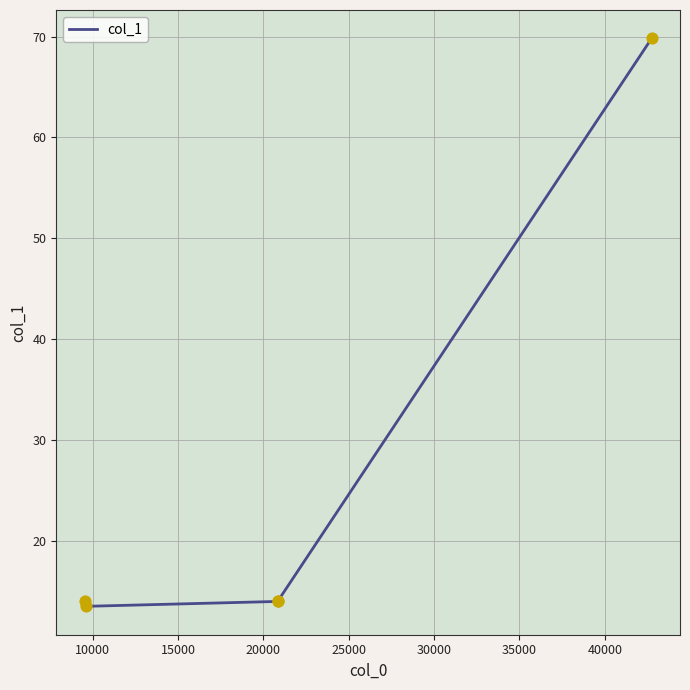

What is the change in value from 10000 to 20000?

+0.5